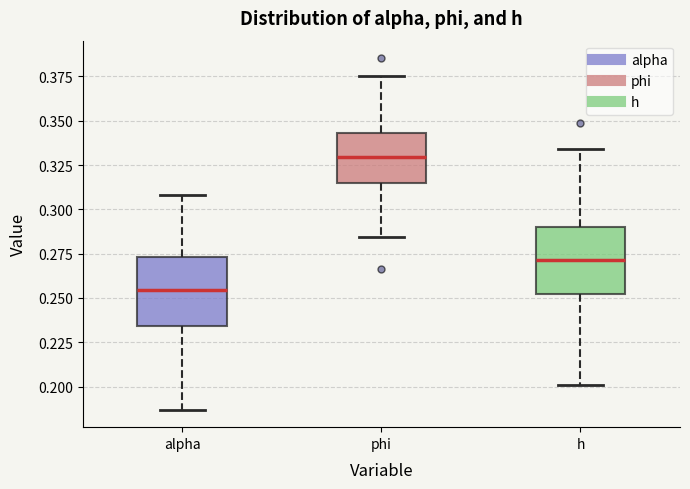

Where does the lower whisker of the box for h end on the y-axis? The values are not printed on the chart, so give them approximately, as read against the axis.

0.200